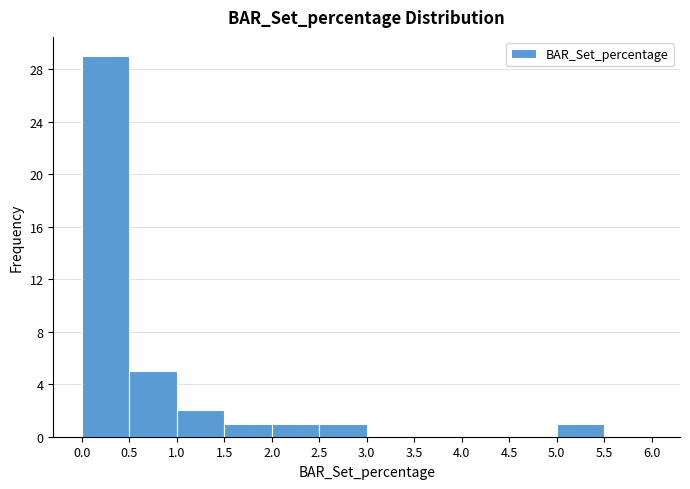

Reading left to right, transcribe this chart: for each bar, give the range it covers on the x-axis and its height. The values are not printed on the chart, so give them approximately, as read against the axis.

0.0 to 0.5: 29
0.5 to 1.0: 5
1.0 to 1.5: 2
1.5 to 2.0: 1
2.0 to 2.5: 1
2.5 to 3.0: 1
3.0 to 3.5: 0
3.5 to 4.0: 0
4.0 to 4.5: 0
4.5 to 5.0: 0
5.0 to 5.5: 1
5.5 to 6.0: 0